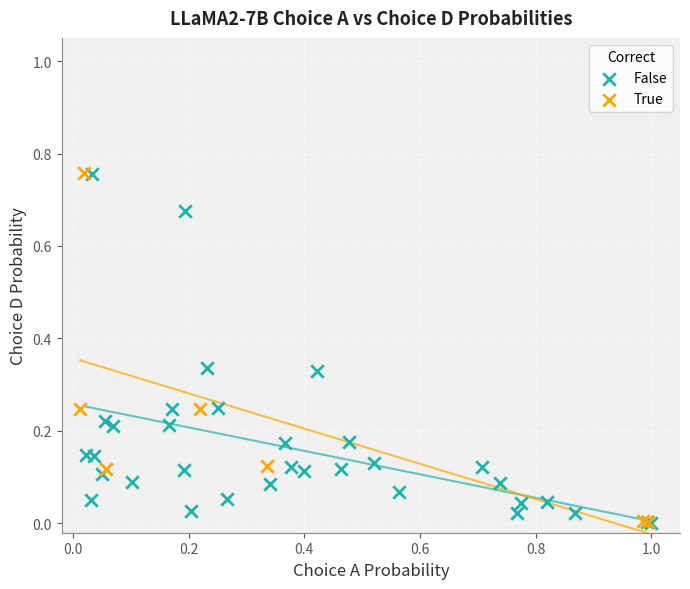

What are all the series names shown in the legend?

False, True